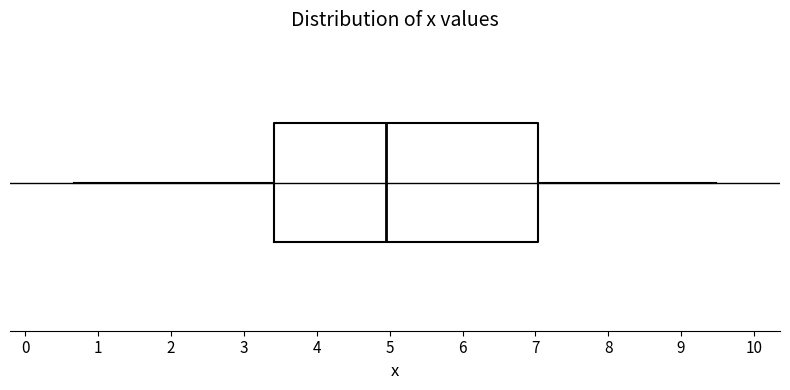

Read this box plot against the x-axis: the position of the median line, the range covered by the box, and the ends of both whiskers. The values are not printed on the chart, so give them approximately, as read against the axis.

median 4.9, box 3.4 to 7.0, whiskers 0.7 to 9.5